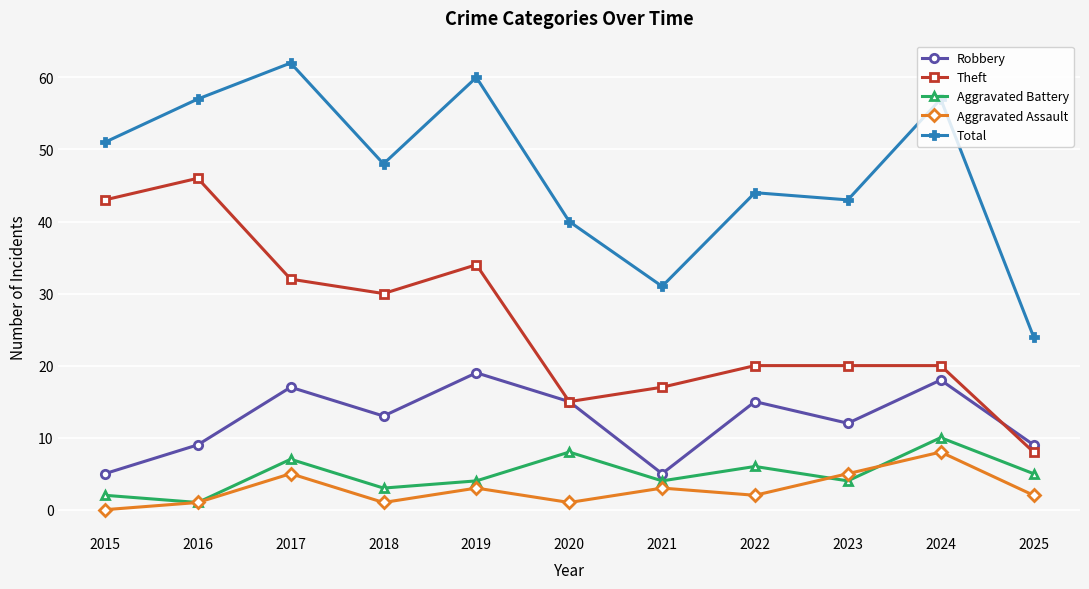

At which category is the sum across all series the highest?

2017